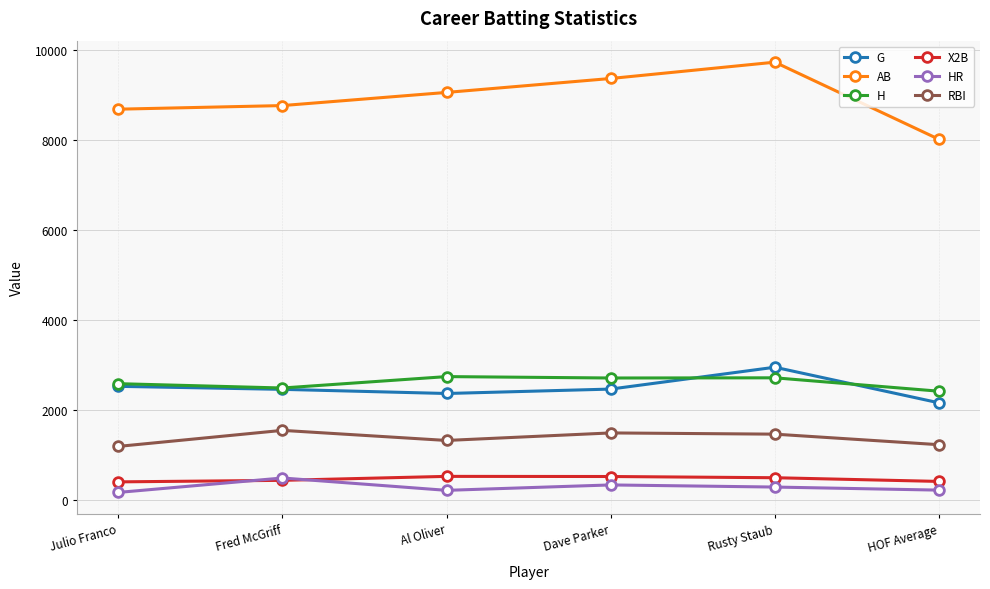

Which series has the widest spread of values?

AB